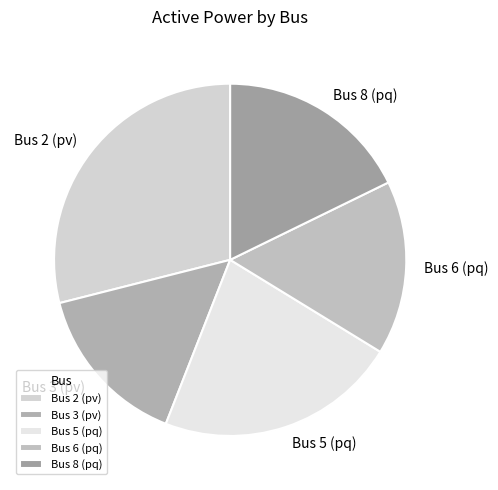

What is the largest slice in the pie chart?

Bus 2 (pv)